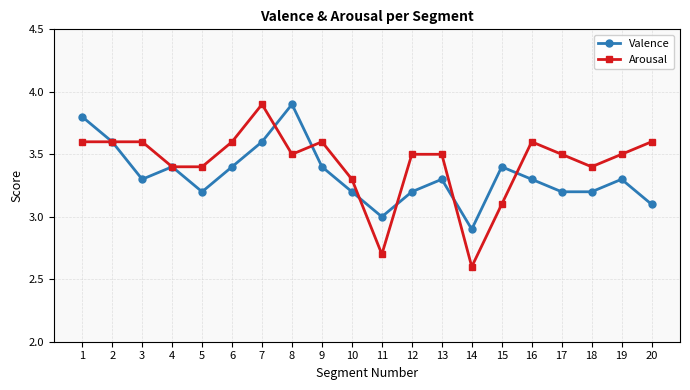

How many categories are shown in the chart?

20